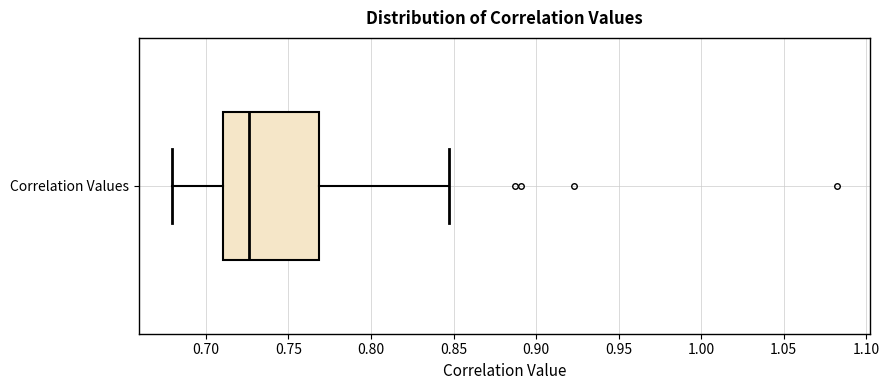

Transcribe this box plot: give where the median line is, the range the box spans, and where the two whiskers end, as read against the x-axis. The values are not printed on the chart, so give them approximately, as read against the axis.

median 0.725, box 0.710 to 0.770, whiskers 0.680 to 0.845